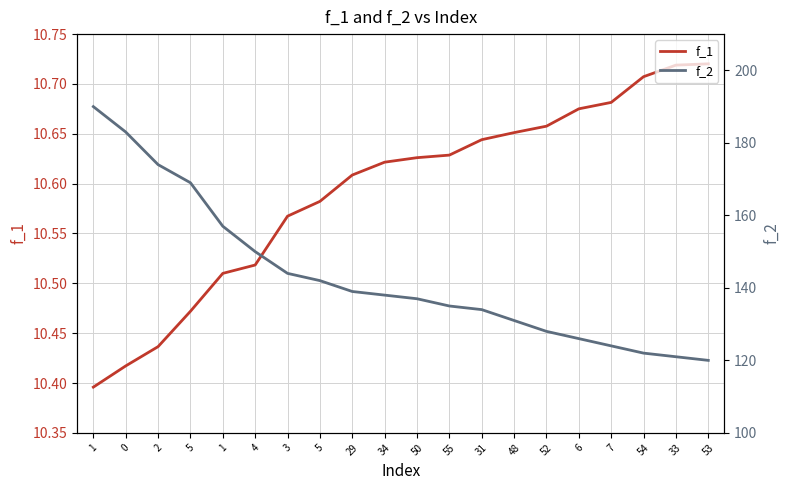

Does the chart have visible grid lines?

Yes